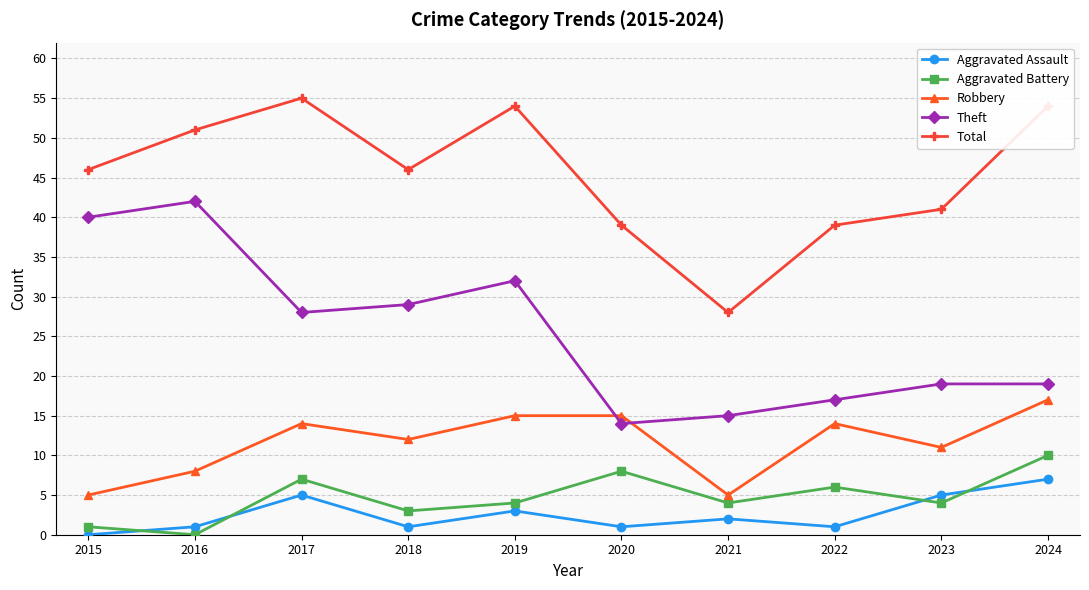

Is it true that Robbery equals 2 at 2018?

False